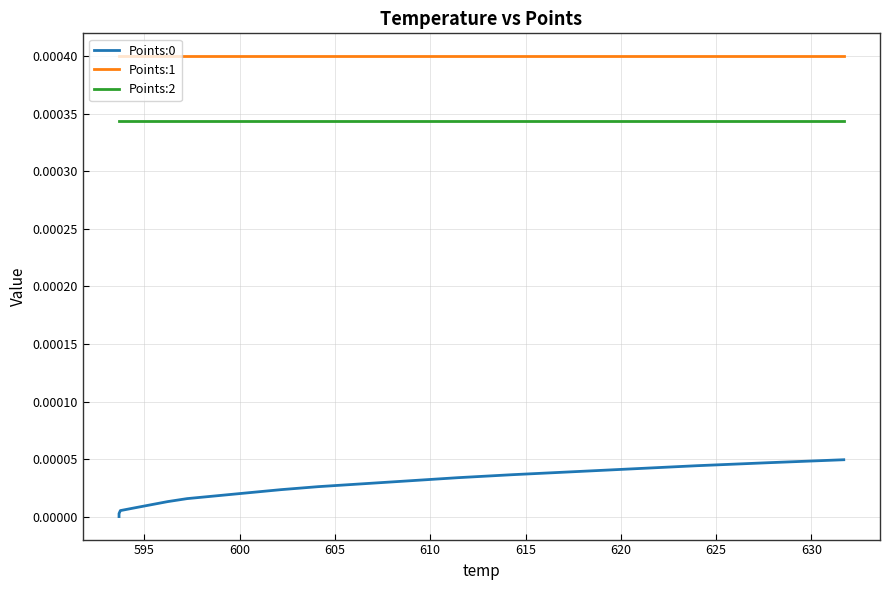

What are all the series names shown in the legend?

Points:0, Points:1, Points:2